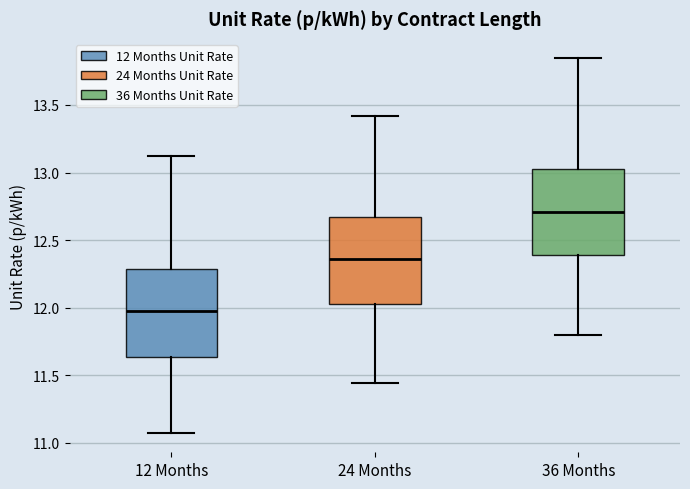

Reading left to right, read every box against the y-axis: the position of its median line, the range the box covers, and the ends of its whiskers. The values are not printed on the chart, so give them approximately, as read against the axis.

12 Months: median 12.00, box 11.65 to 12.30, whiskers 11.05 to 13.10
24 Months: median 12.35, box 12.05 to 12.65, whiskers 11.45 to 13.40
36 Months: median 12.70, box 12.40 to 13.05, whiskers 11.80 to 13.85